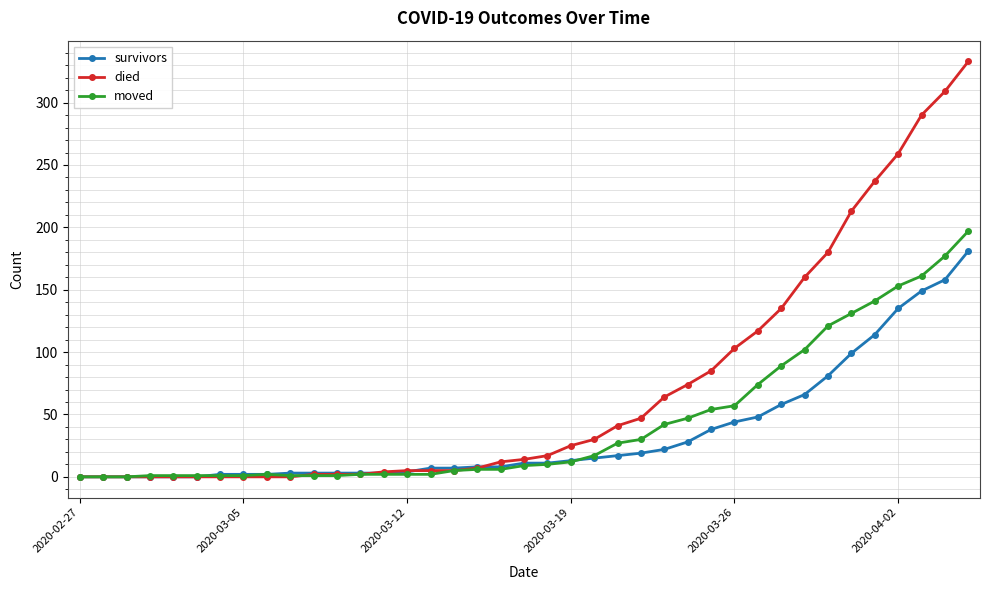

Which series has the widest spread of values?

died